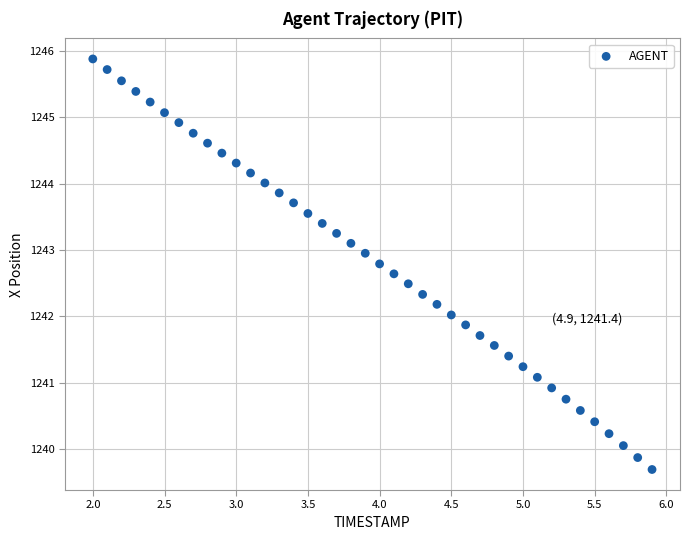

What is the range of X values (max minus min)?

3.9